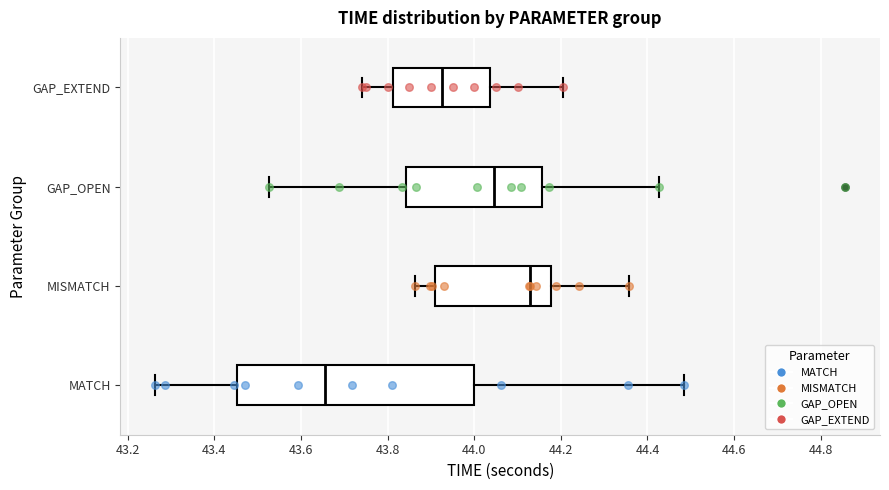

Reading bottom to top, read every box against the x-axis: the position of its median line, the range the box covers, and the ends of its whiskers. The values are not printed on the chart, so give them approximately, as read against the axis.

MATCH: median 43.66, box 43.46 to 44.00, whiskers 43.26 to 44.48
MISMATCH: median 44.12, box 43.92 to 44.18, whiskers 43.86 to 44.36
GAP_OPEN: median 44.04, box 43.84 to 44.16, whiskers 43.52 to 44.42
GAP_EXTEND: median 43.92, box 43.82 to 44.04, whiskers 43.74 to 44.20